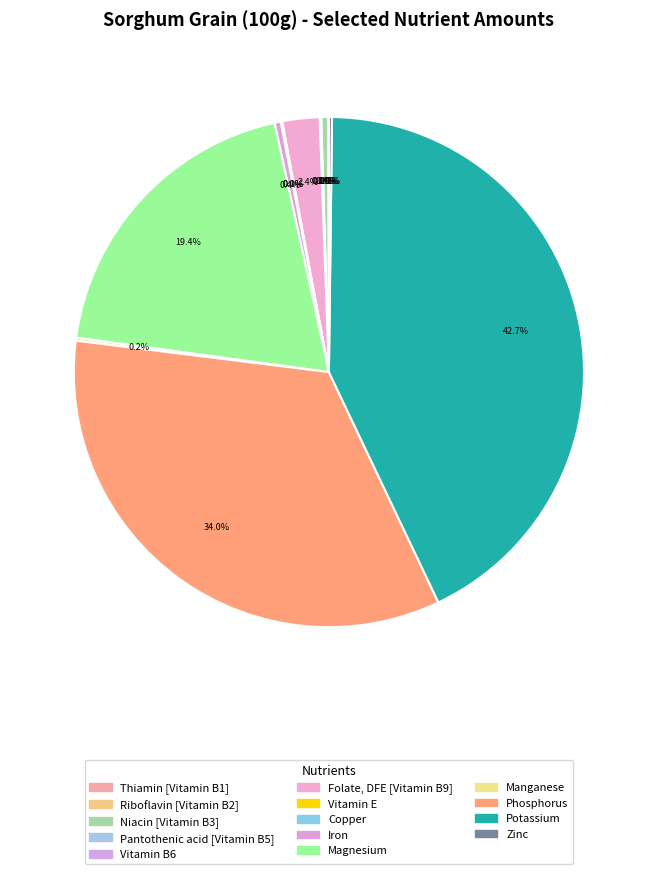

Count the number of slices in the pie.

14